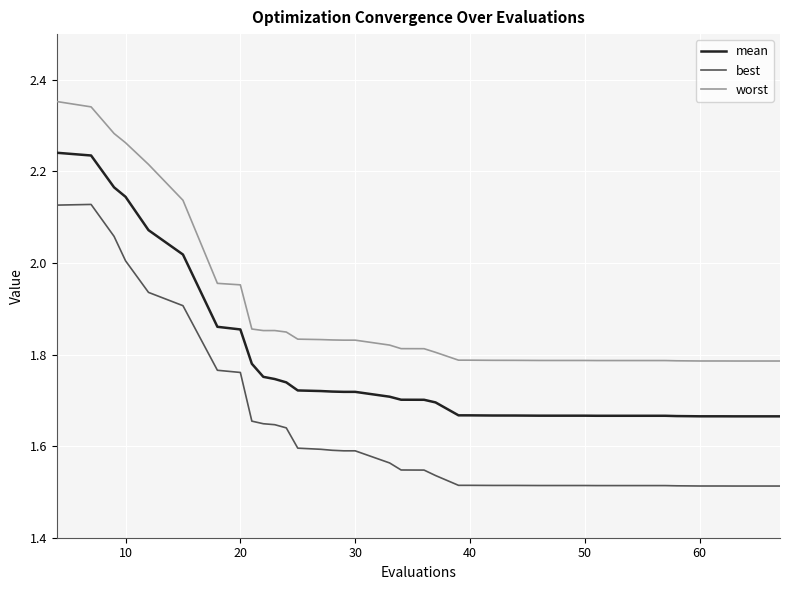

Which series has the widest spread of values?

best